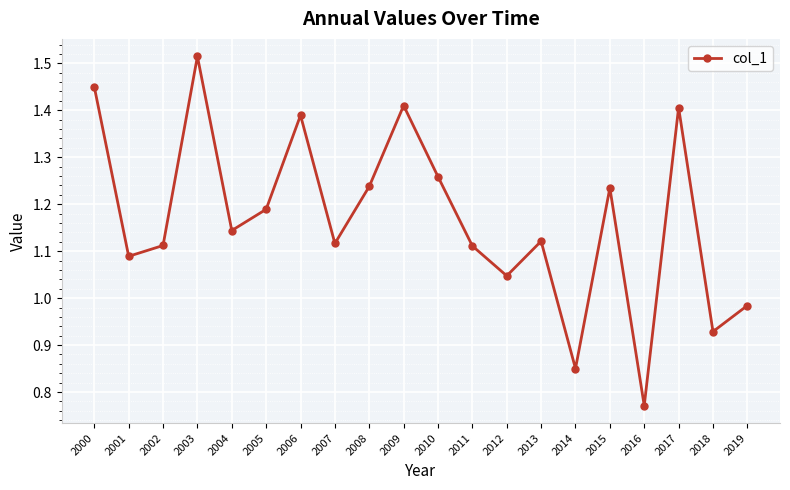

What is the change in value from 2007 to 2009?

+0.3